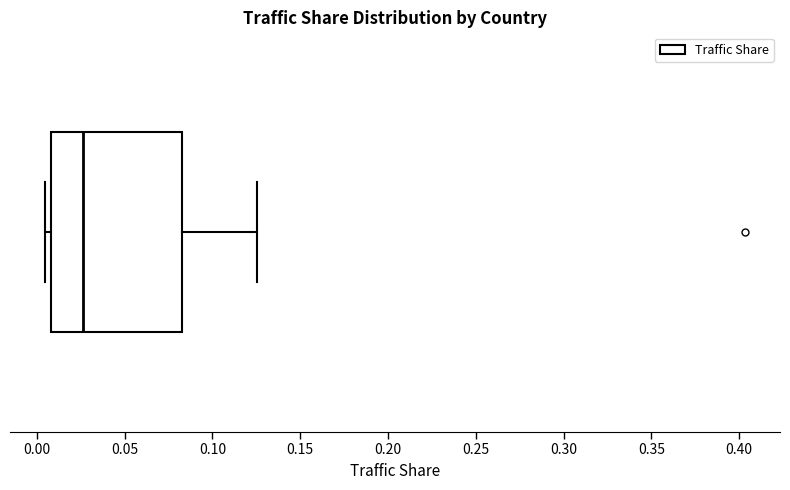

Transcribe this box plot: give where the median line is, the range the box spans, and where the two whiskers end, as read against the x-axis. The values are not printed on the chart, so give them approximately, as read against the axis.

median 0.025, box 0.010 to 0.080, whiskers 0.005 to 0.125